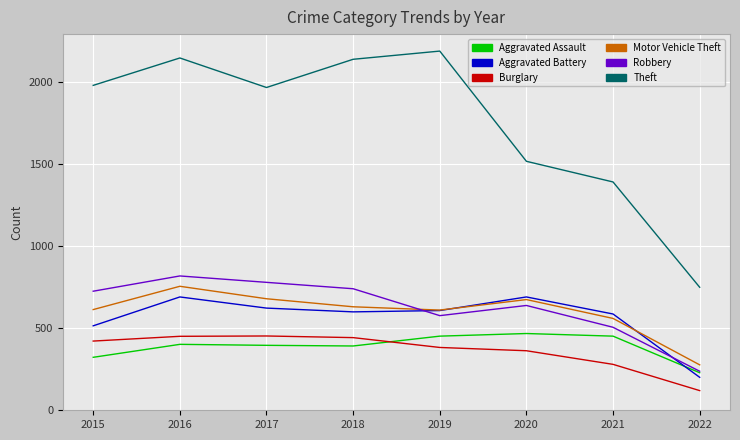

Where is Aggravated Assault nearest to the value 348?

2015